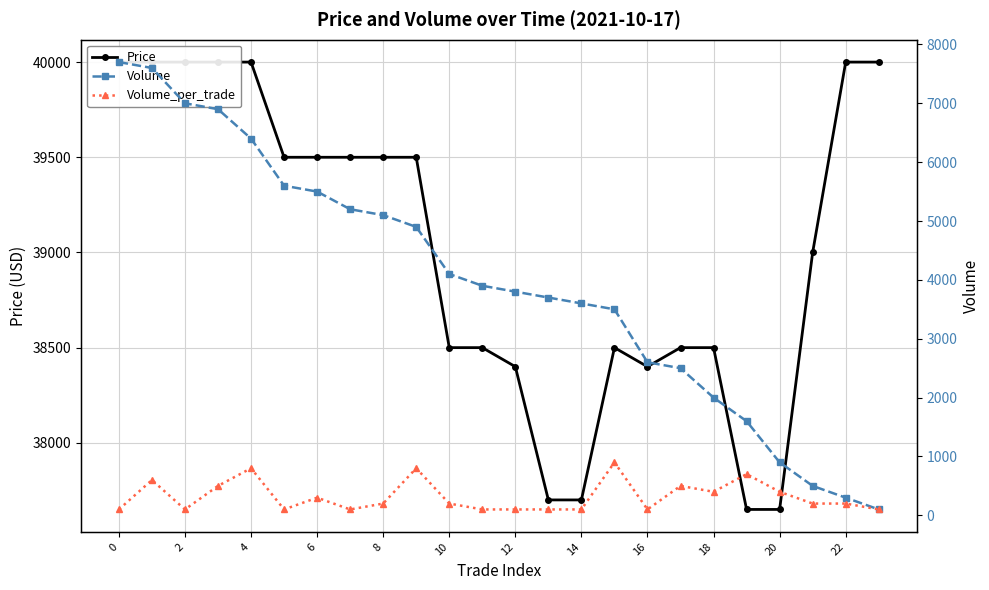

Which series has the largest range (max minus min)?

Volume